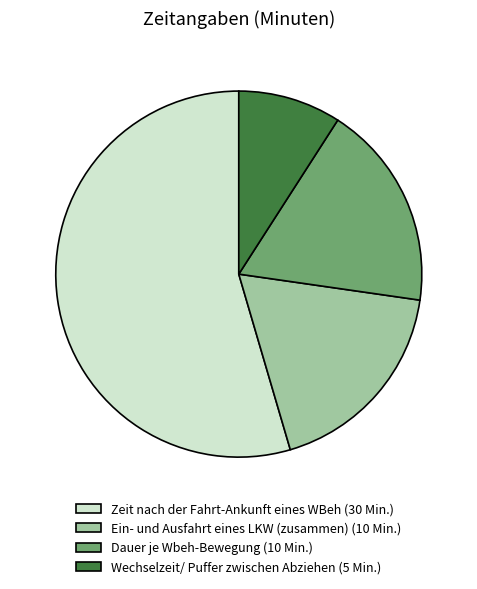

Is there a majority slice in this chart?

Yes